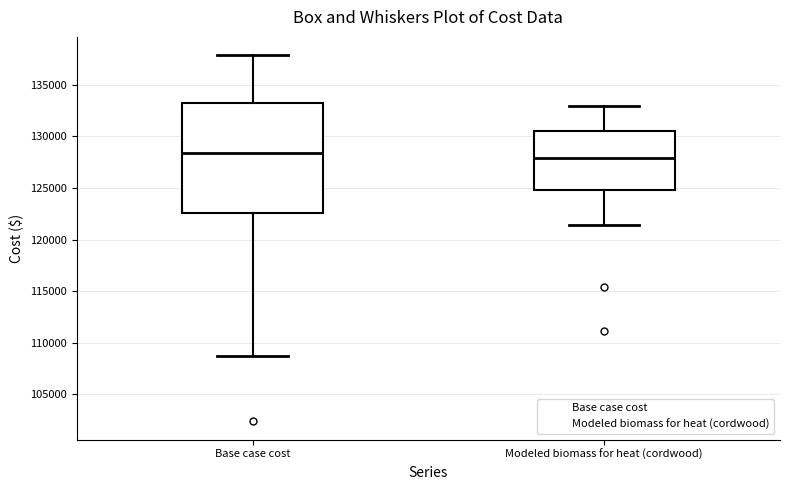

Reading left to right, transcribe this box plot: for each box, give where its median line is, the range the box spans, and where its two whiskers end, as read against the y-axis. The values are not printed on the chart, so give them approximately, as read against the axis.

Base case cost: median 128500, box 122500 to 133000, whiskers 108500 to 138000
Modeled biomass for heat (cordwood): median 128000, box 125000 to 130500, whiskers 121500 to 133000